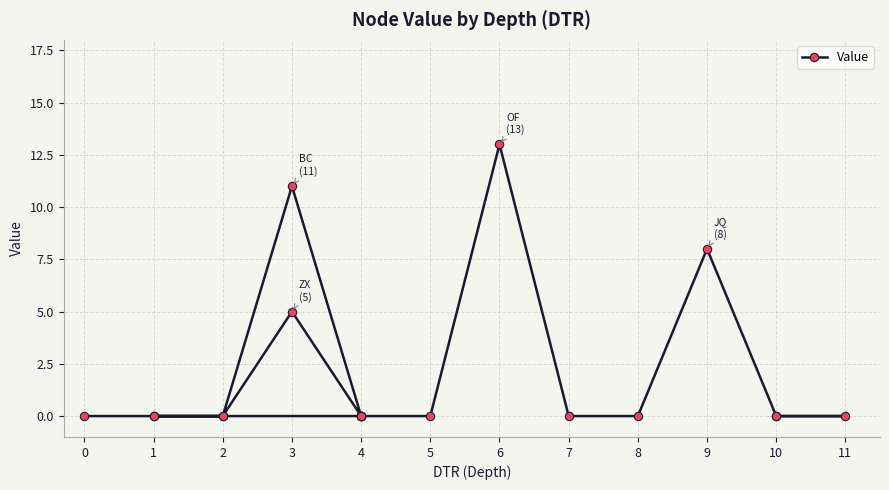

How many lines are shown in the chart?

1